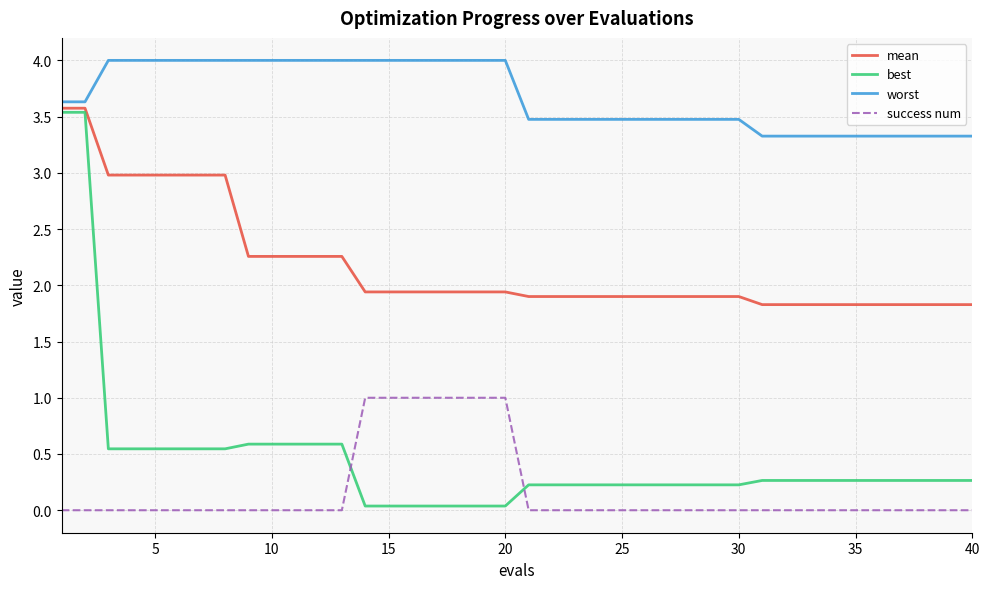

What is the maximum value for success num?

1.0